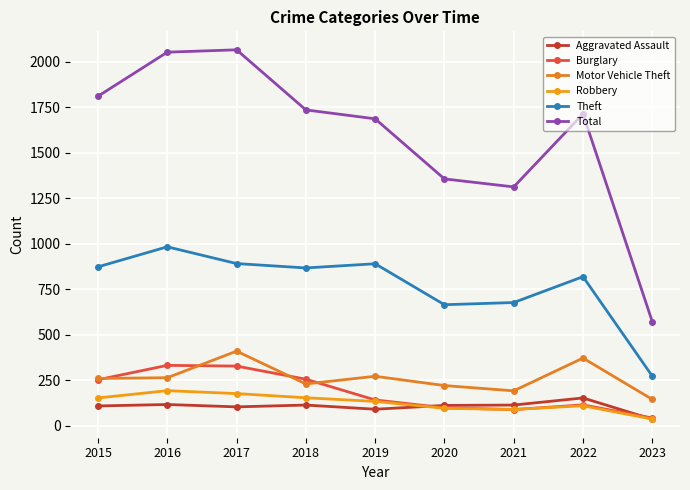

What are all the series names shown in the legend?

Aggravated Assault, Burglary, Motor Vehicle Theft, Robbery, Theft, Total